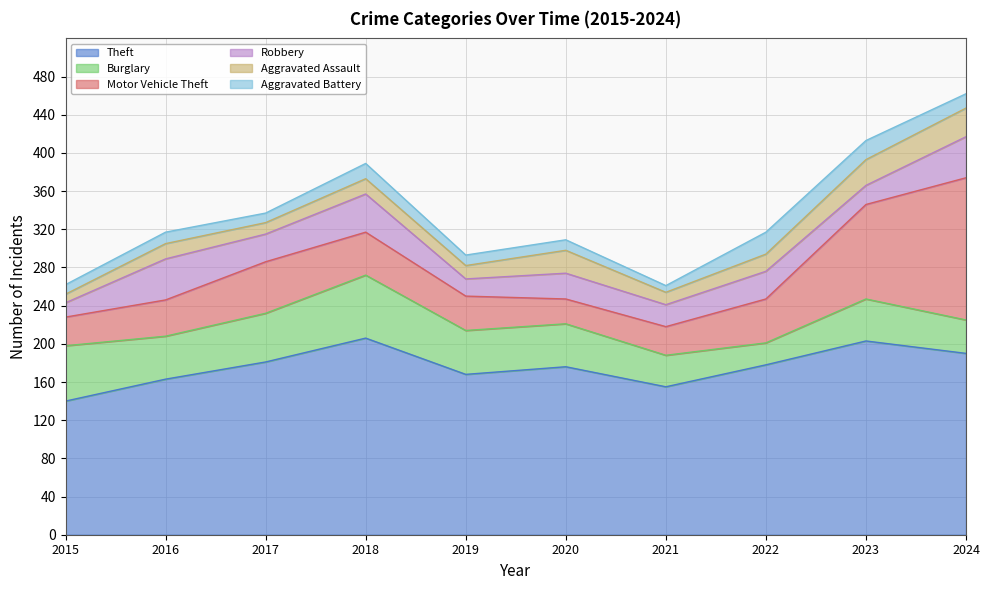

List the series in order of their peak value, lowest first.

Aggravated Battery, Aggravated Assault, Robbery, Burglary, Motor Vehicle Theft, Theft